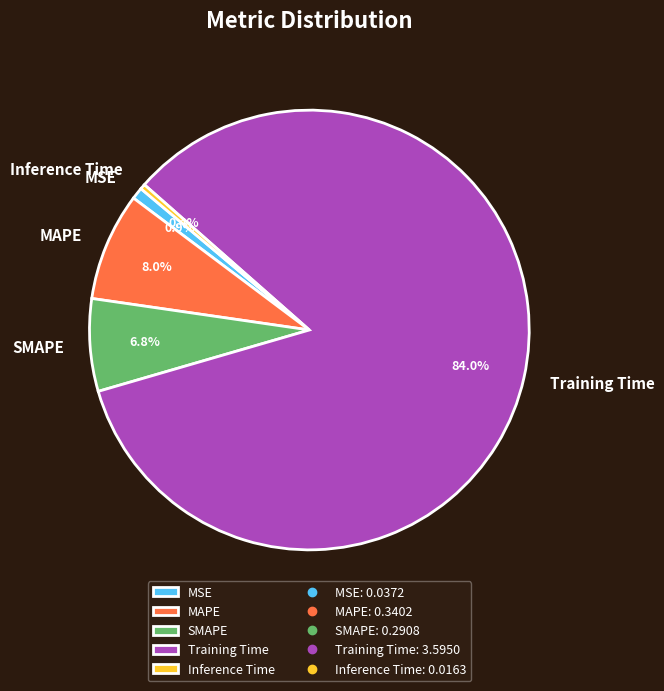

To the nearest percent, what is the difference between the largest and smallest slice percentages?

84%